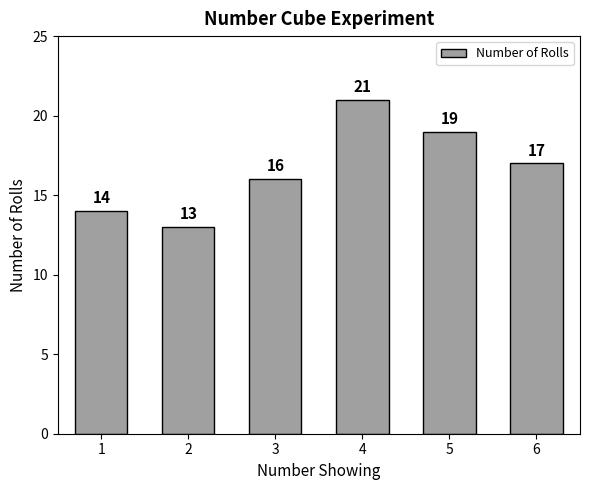

Reading right to left, transcribe all the data shown in this chart.

6=17	5=19	4=21	3=16	2=13	1=14